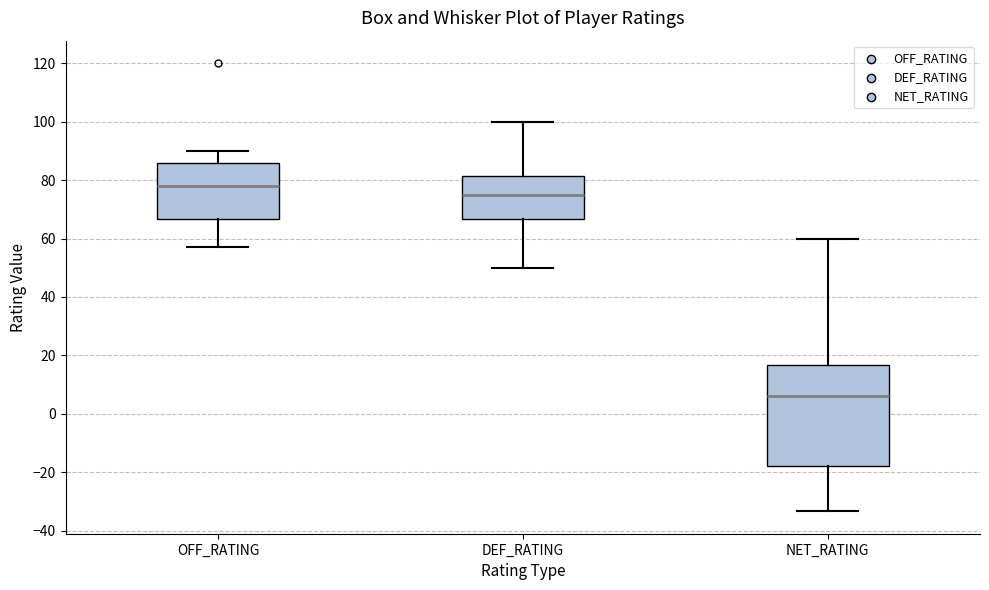

Where is the lower edge of the box for NET_RATING on the y-axis? The values are not printed on the chart, so give them approximately, as read against the axis.

-18